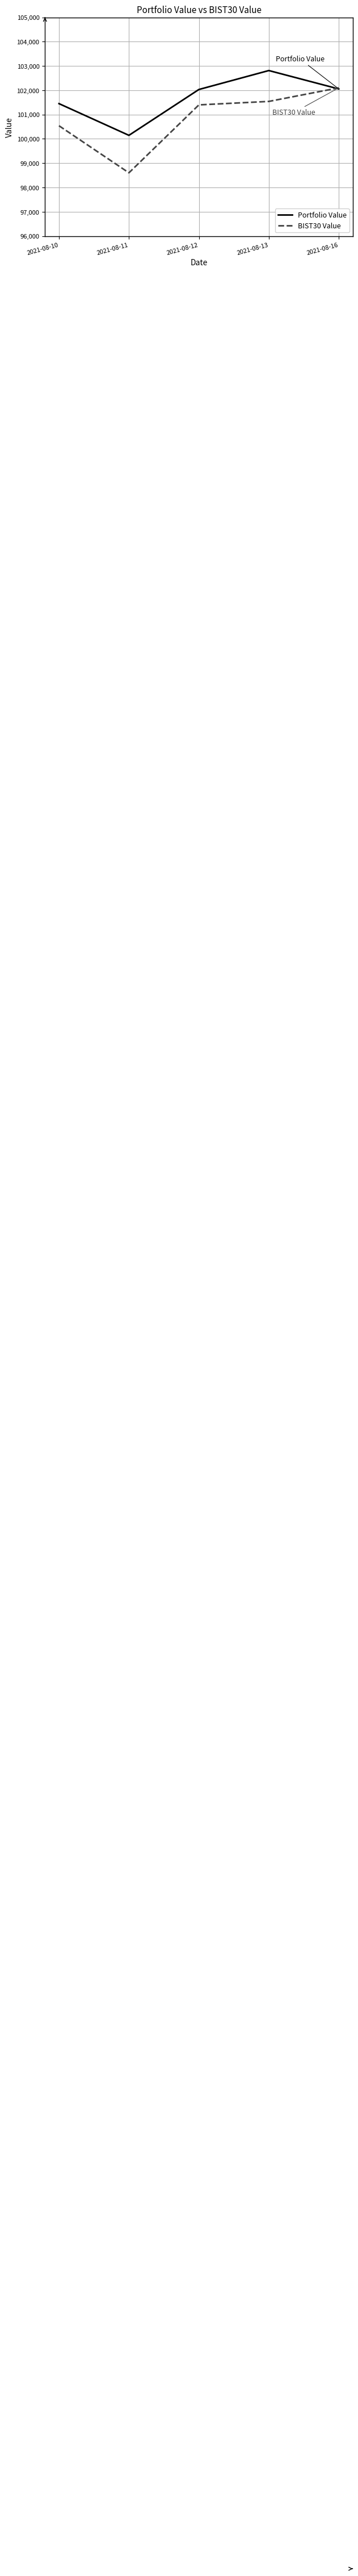

The BIST30 Value series shows 101397.6 at 2021-08-12. True or false?

True